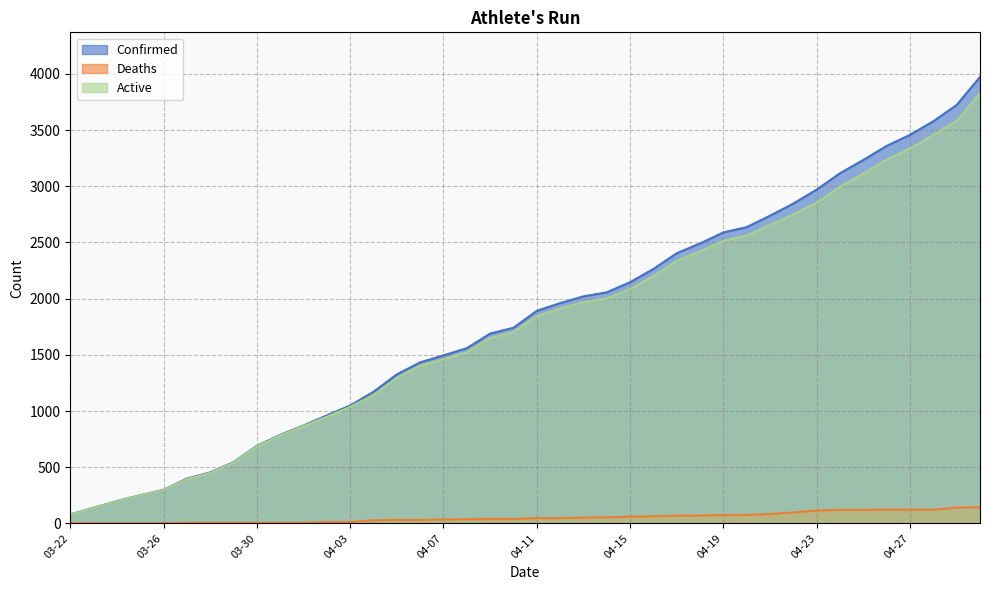

What is the minimum value for Deaths?

2